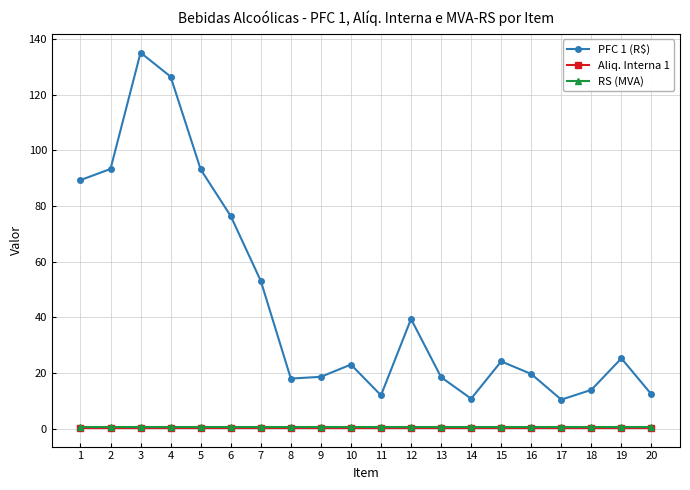

Which label corresponds to the largest value in the chart?

3